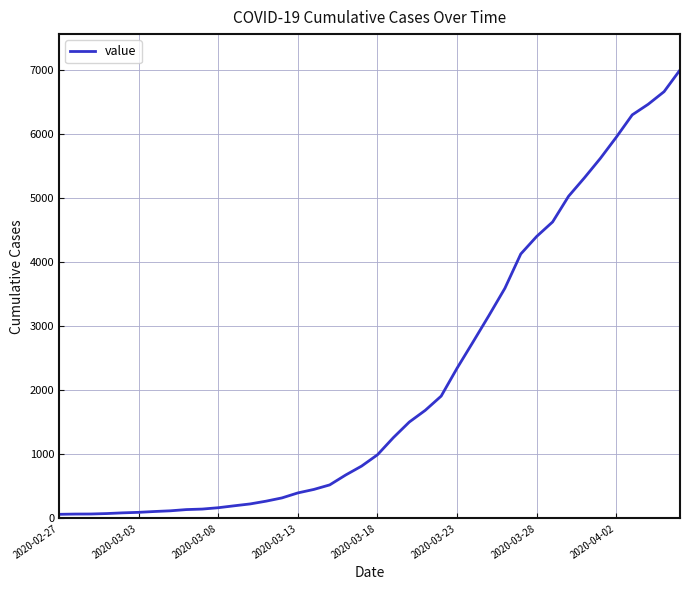

What is the difference between the maximum and minimum values?

6931